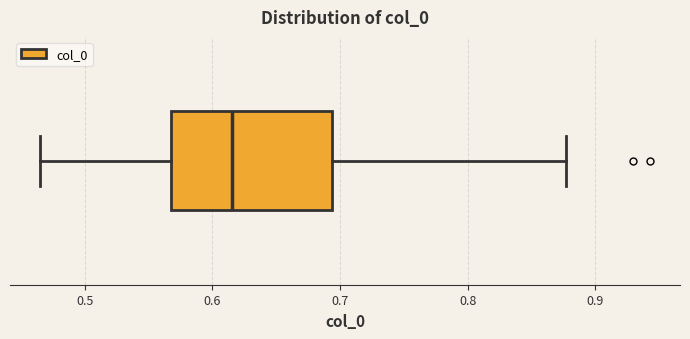

Transcribe this box plot: give where the median line is, the range the box spans, and where the two whiskers end, as read against the x-axis. The values are not printed on the chart, so give them approximately, as read against the axis.

median 0.62, box 0.57 to 0.69, whiskers 0.47 to 0.88